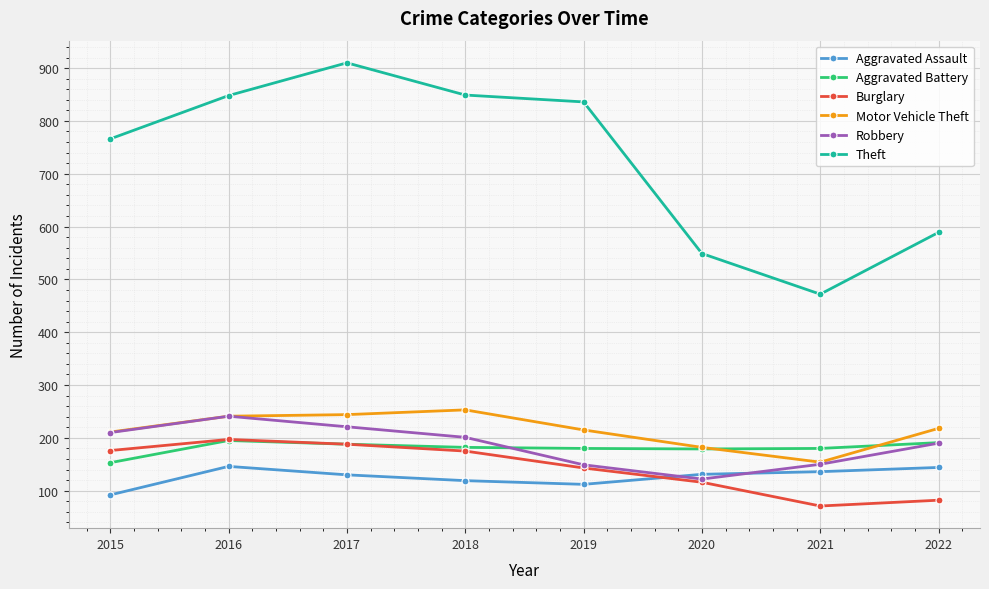

Which series has the largest total across all categories?

Theft